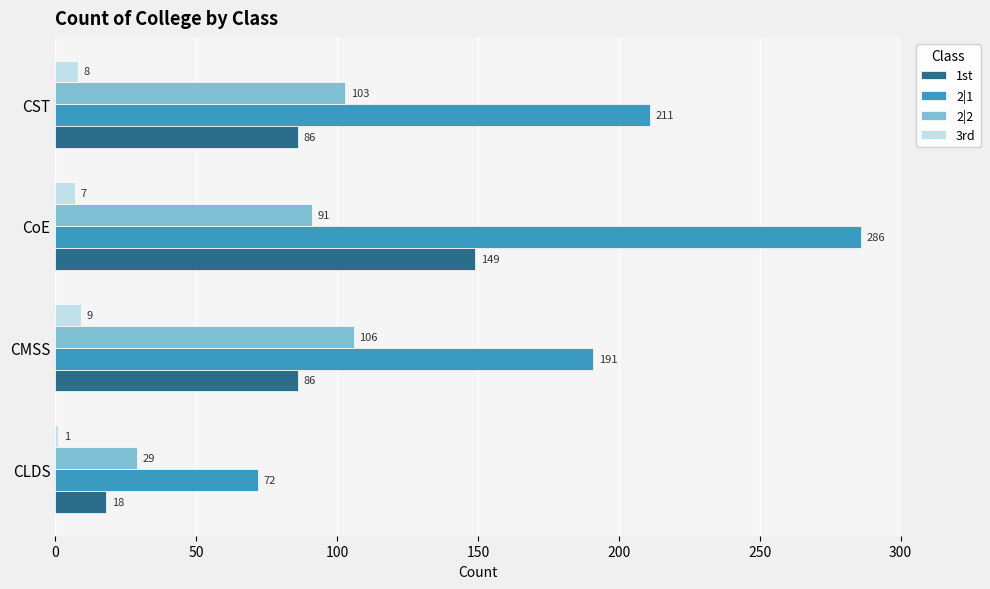

Which series has the widest spread of values?

2|1